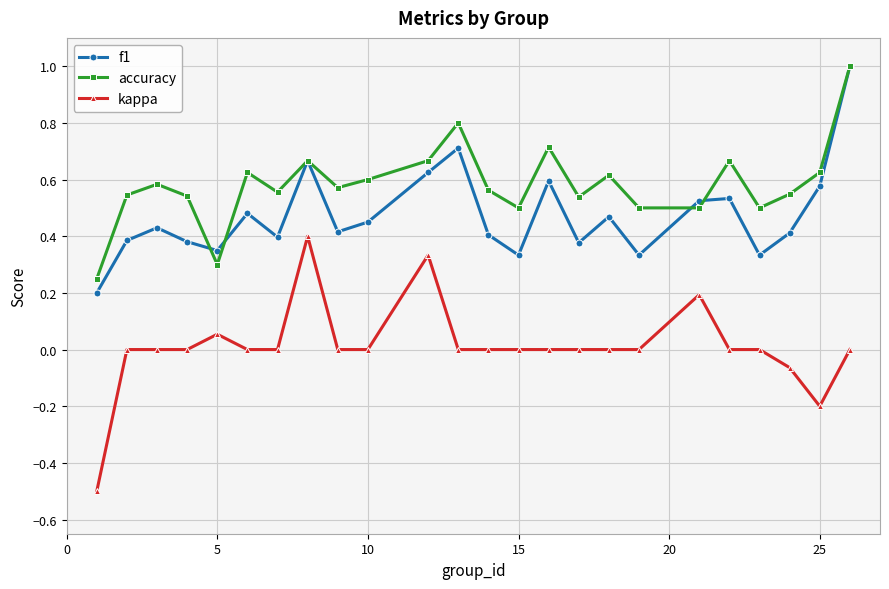

True or false: f1 and kappa intersect in this chart.

False